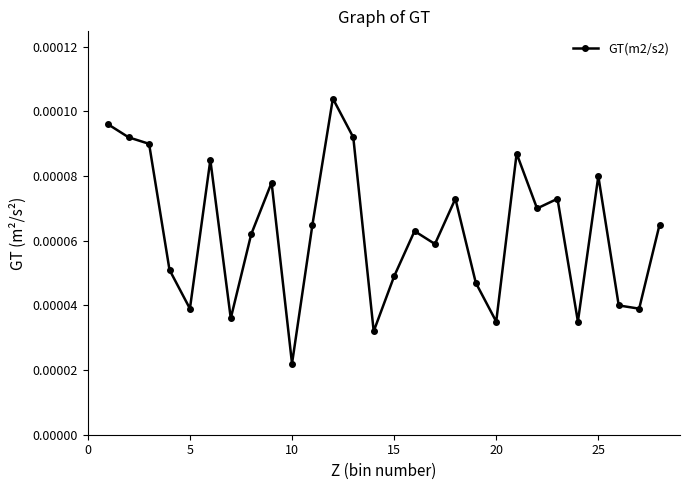

True or false: the data has more than 2 interior local peaks.

True